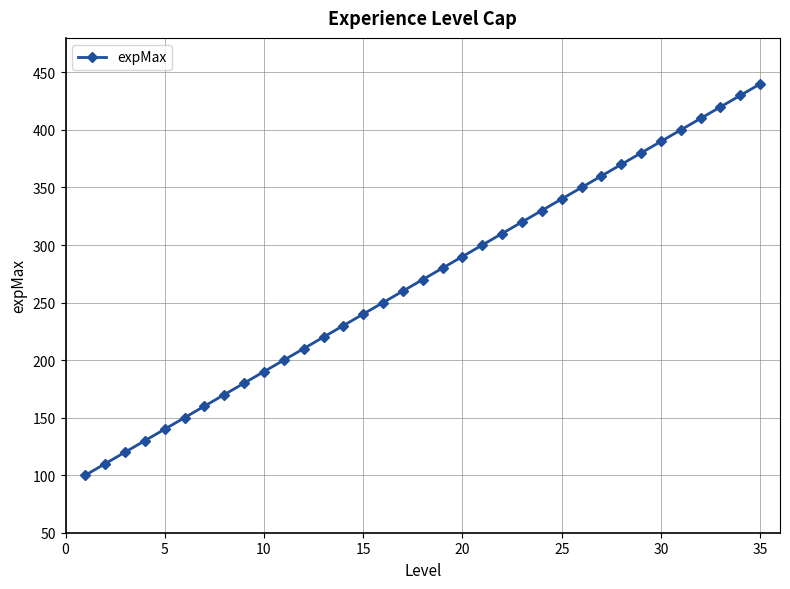

True or false: there are more than 1 points higher than both neighbors.

False